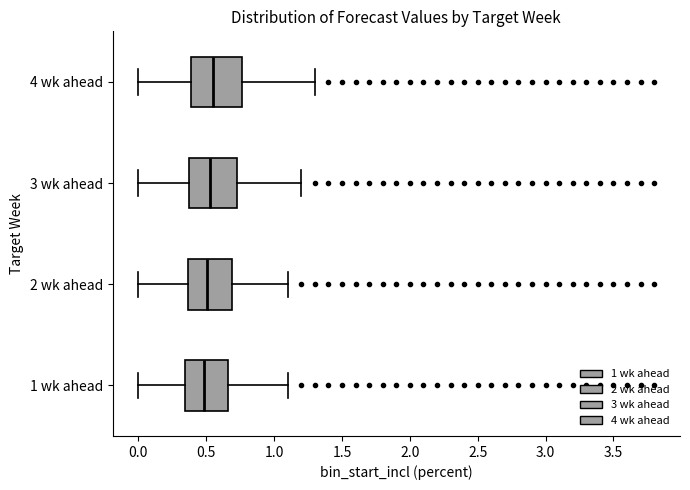

Where does the left whisker of the box for 2 wk ahead end on the x-axis? The values are not printed on the chart, so give them approximately, as read against the axis.

0.00